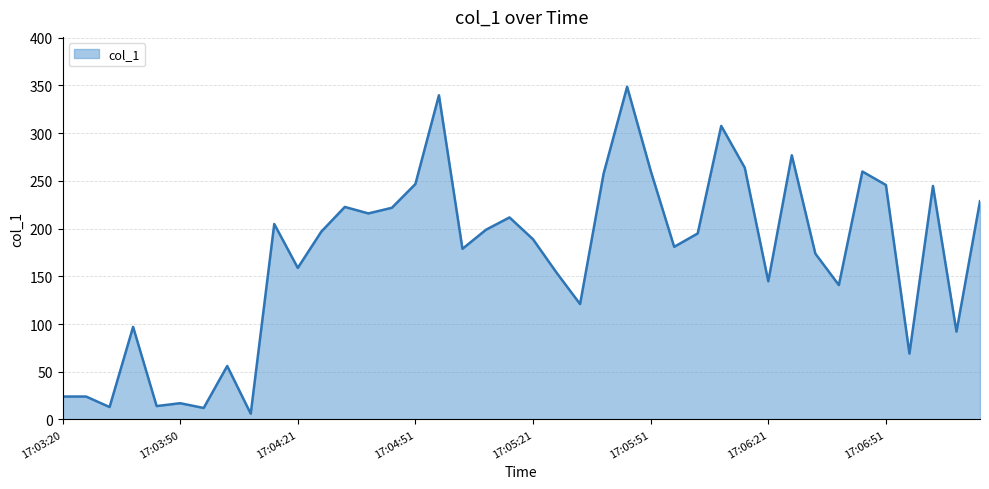

What is the maximum value shown in the chart?

348.6